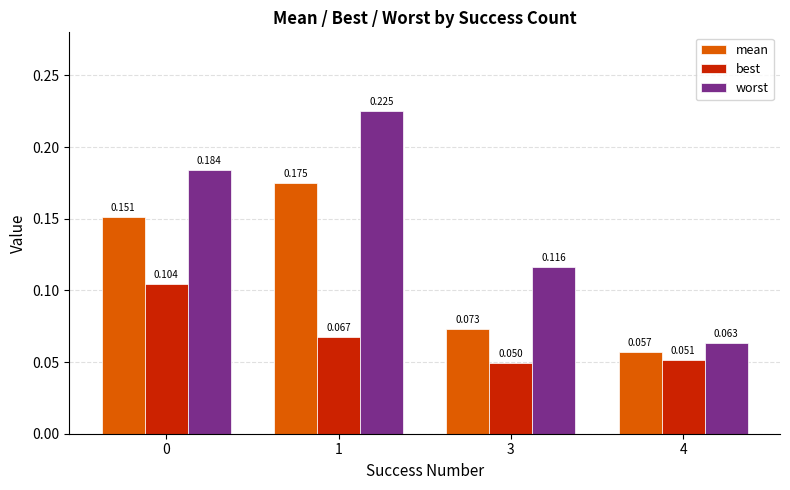

Which series has the largest total across all categories?

worst